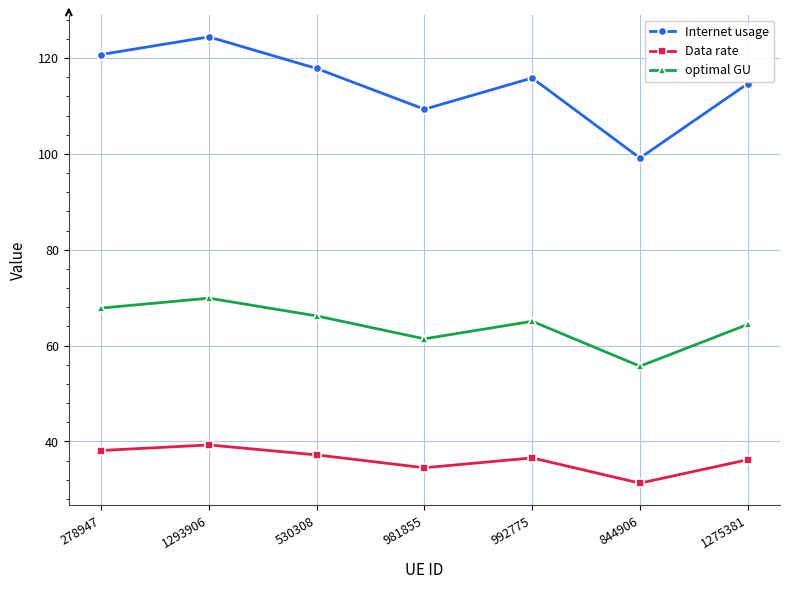

The value of Internet usage at 981855 is 164.5. True or false?

False